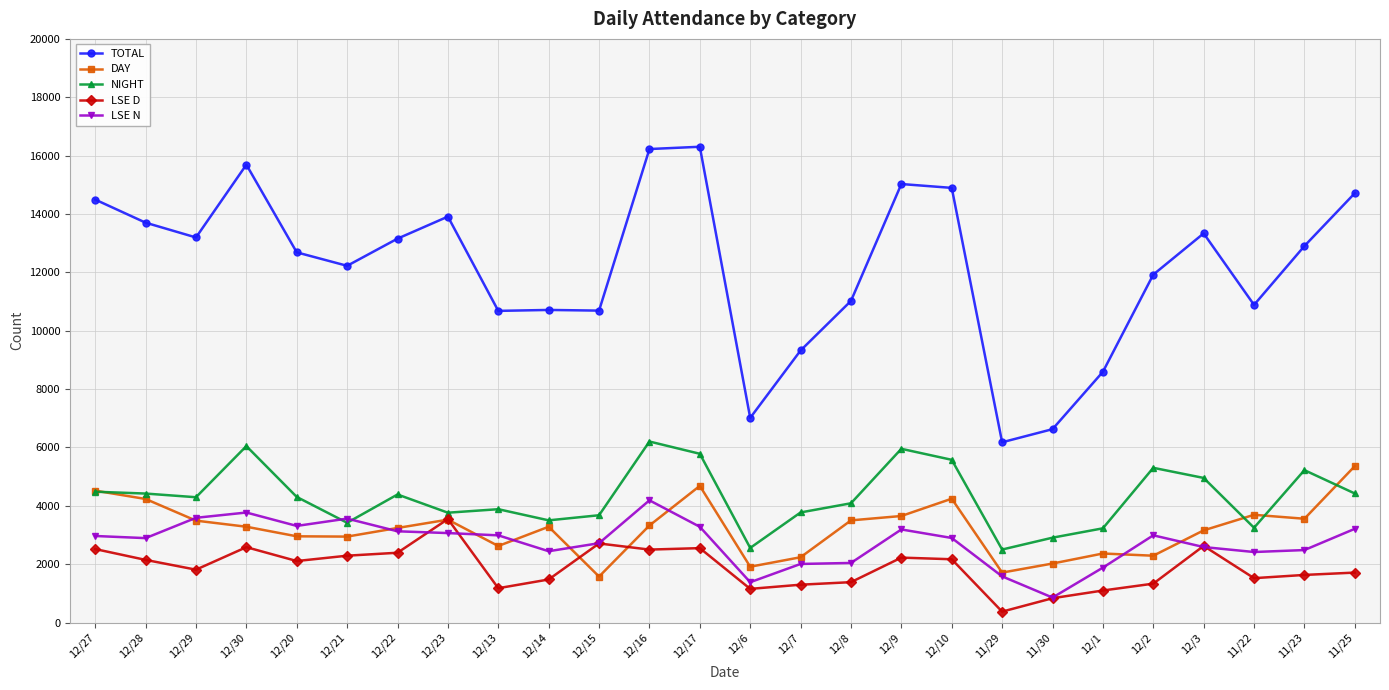

True or false: DAY has a value of 1578 at 12/15.

True